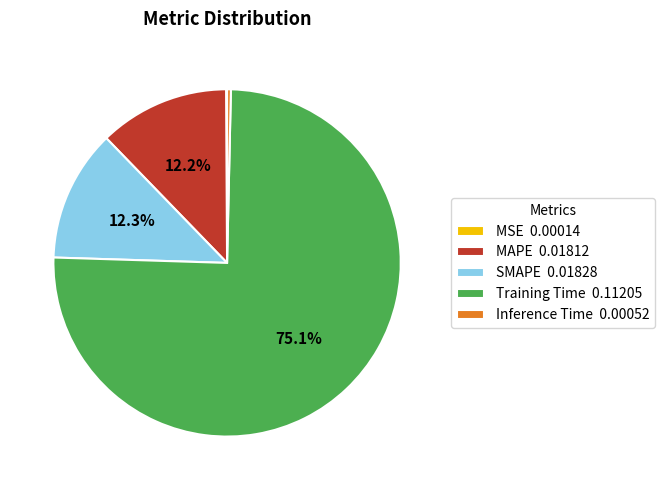

Combined, do MAPE 0.01812 and Inference Time 0.00052 account for over 50%?

No